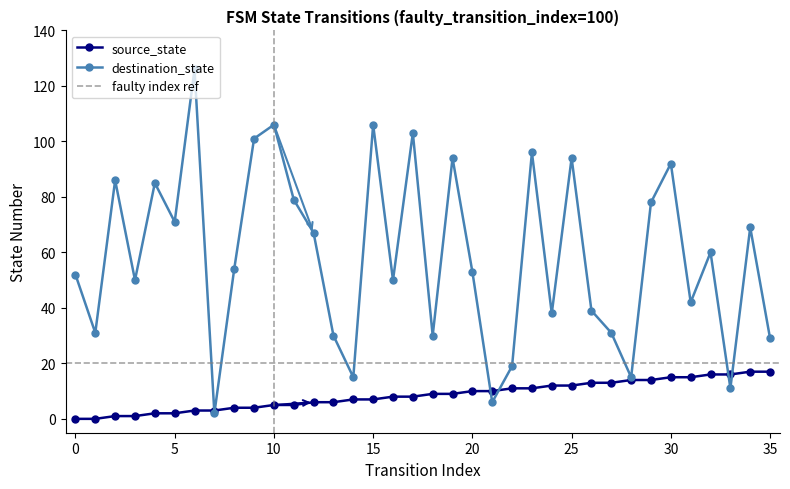

Where is destination_state nearest to the value 64?

12